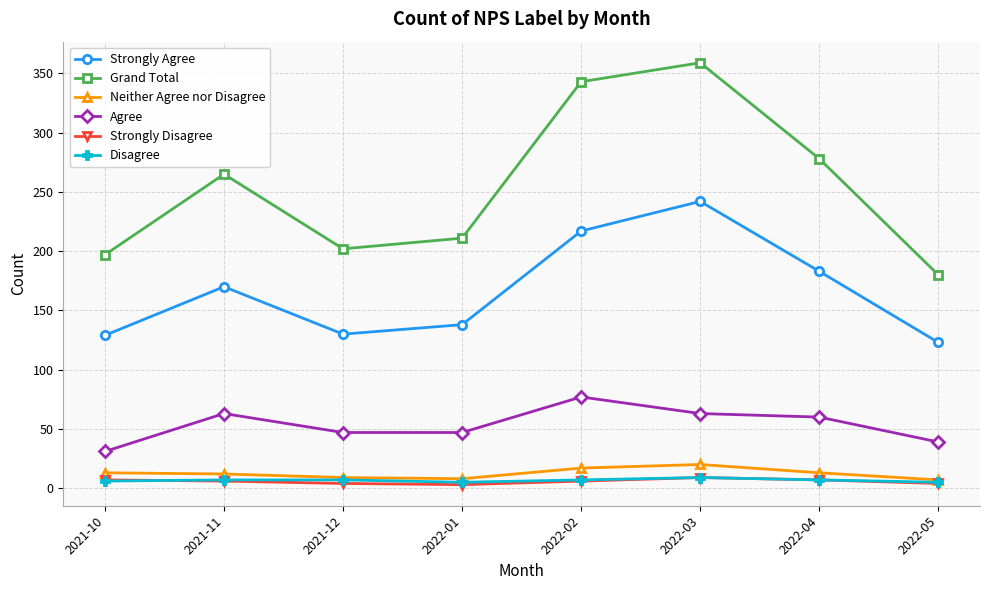

Is the value of Grand Total at 2022-01 greater than the value of Disagree at 2022-04?

Yes